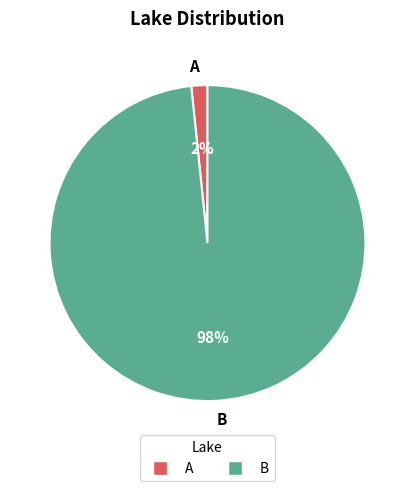

What is the smallest slice in the pie chart?

A